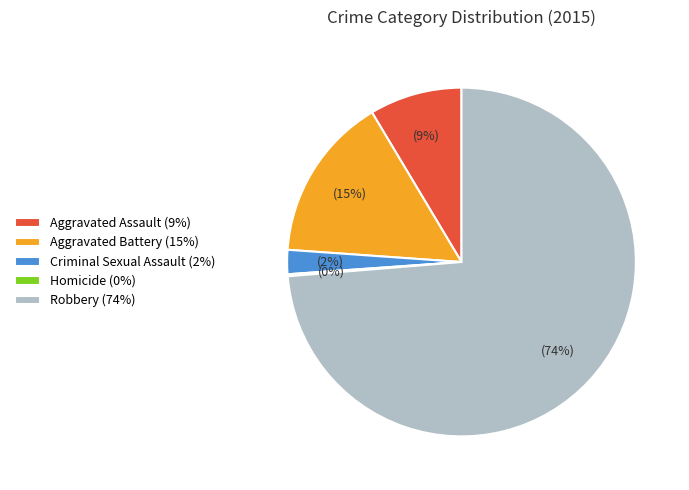

What percentage is the Aggravated Battery (15%) slice, to the nearest percent?

15%